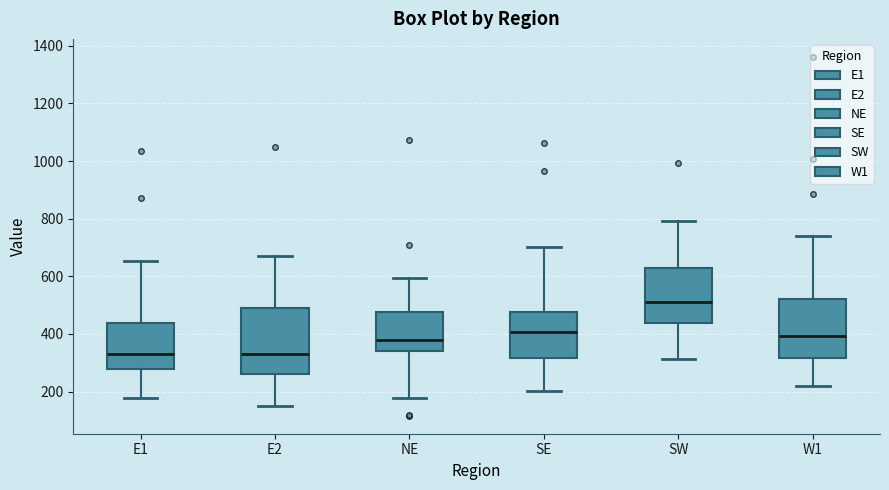

Reading left to right, transcribe this box plot: for each box, give where its median line is, the range the box spans, and where its two whiskers end, as read against the y-axis. The values are not printed on the chart, so give them approximately, as read against the axis.

E1: median 320, box 280 to 440, whiskers 180 to 660
E2: median 320, box 260 to 480, whiskers 140 to 680
NE: median 380, box 340 to 480, whiskers 180 to 600
SE: median 400, box 320 to 480, whiskers 200 to 700
SW: median 520, box 440 to 620, whiskers 320 to 800
W1: median 400, box 320 to 520, whiskers 220 to 740